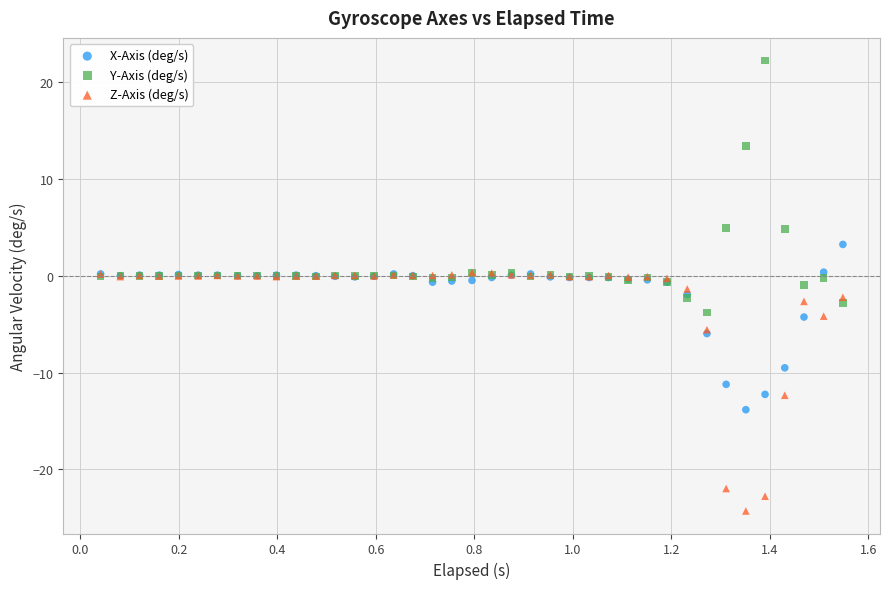

What are all the series names shown in the legend?

X-Axis (deg/s), Y-Axis (deg/s), Z-Axis (deg/s)